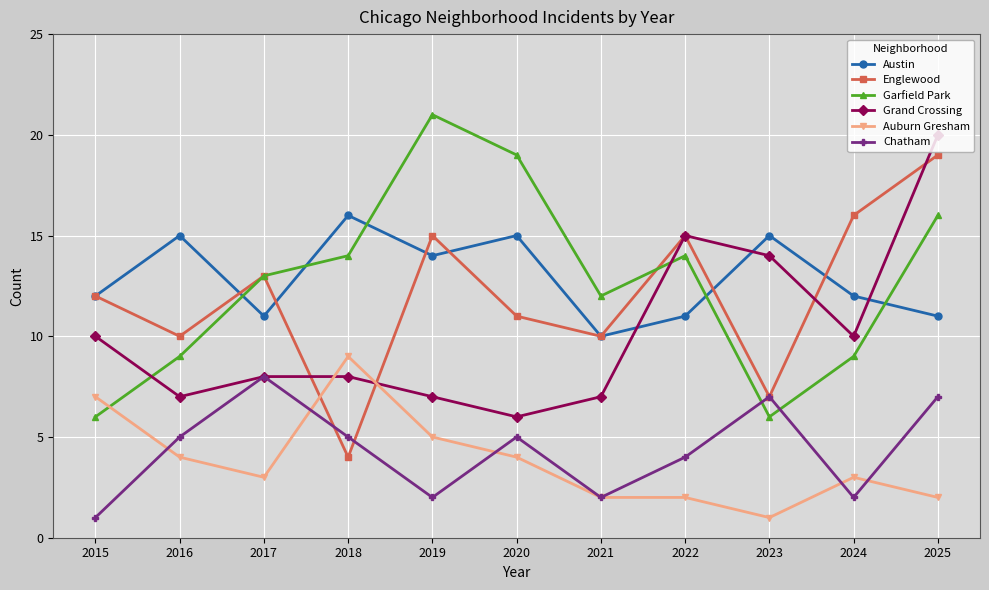

The Austin series shows 4 at 2023. True or false?

False